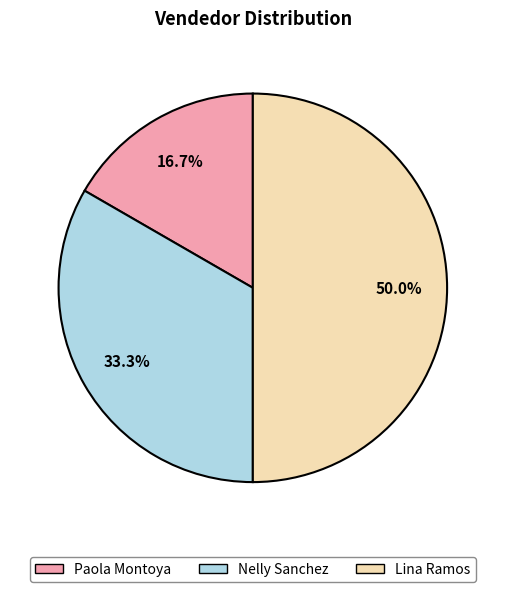

Between Paola Montoya and Nelly Sanchez, which is larger?

Nelly Sanchez